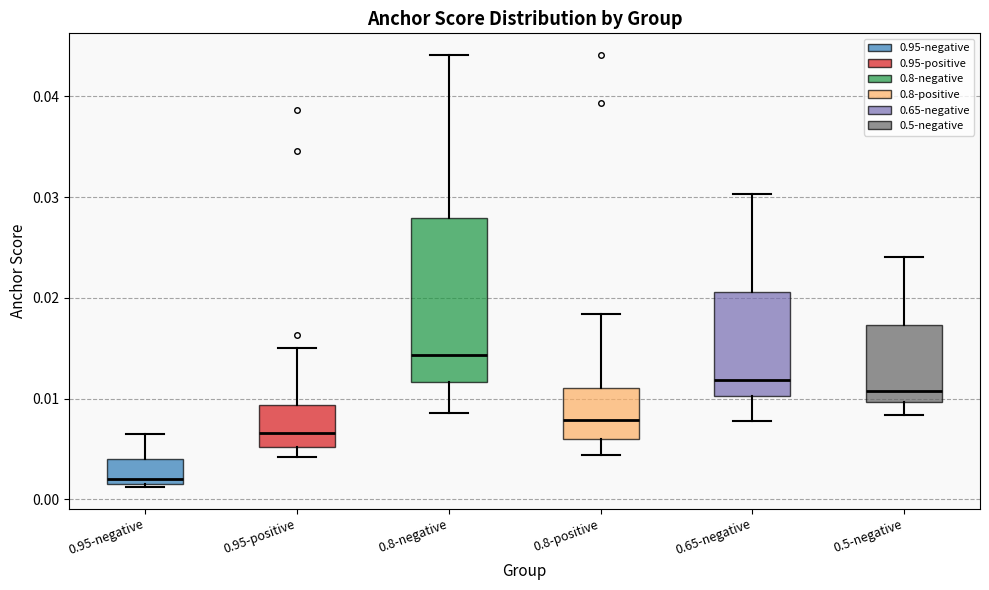

Which box has the highest median line?

0.8-negative